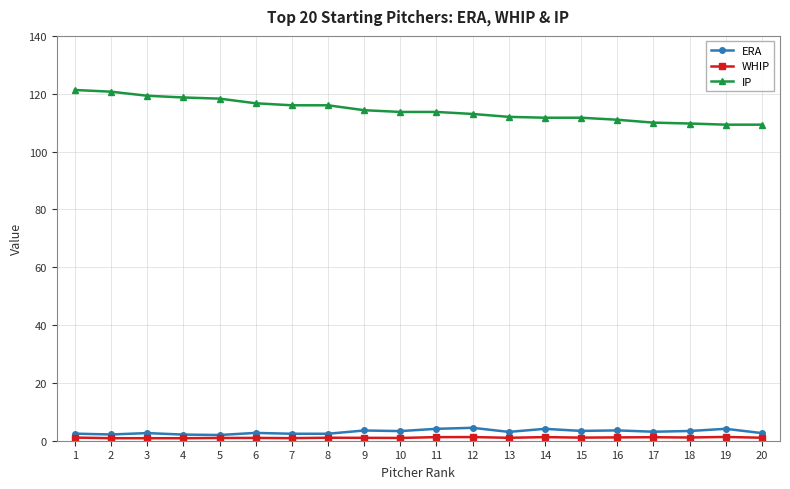

Is the value of IP at 1 greater than the value of ERA at 16?

Yes